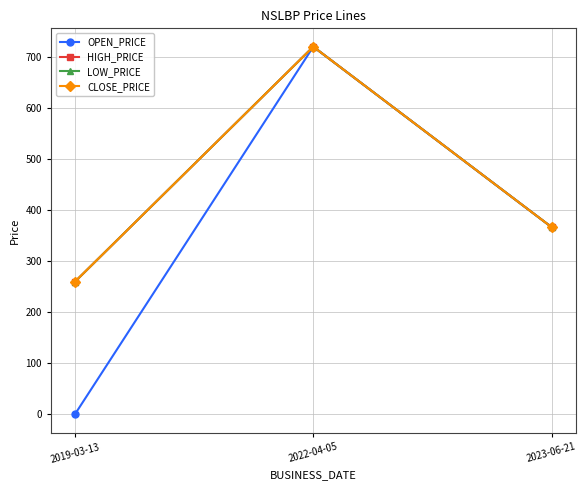

Which category has the highest value in the CLOSE_PRICE series?

2022-04-05